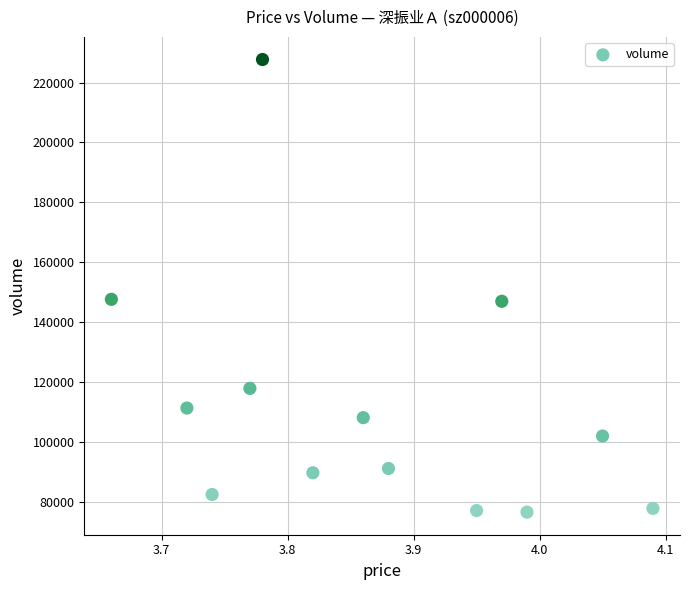

What is the range of Y values (max minus min)?

151040